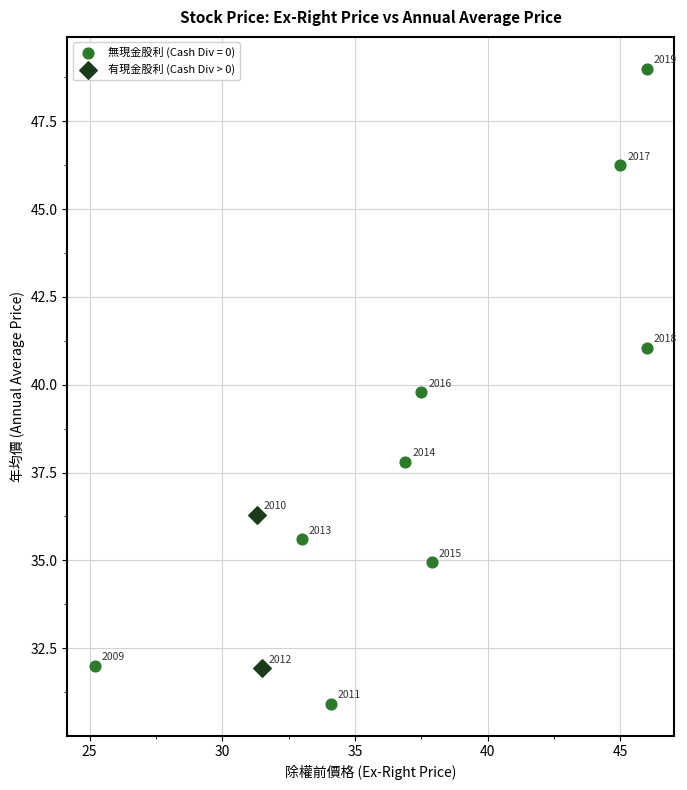

What are all the series names shown in the legend?

無現金股利 (Cash Div = 0), 有現金股利 (Cash Div > 0)